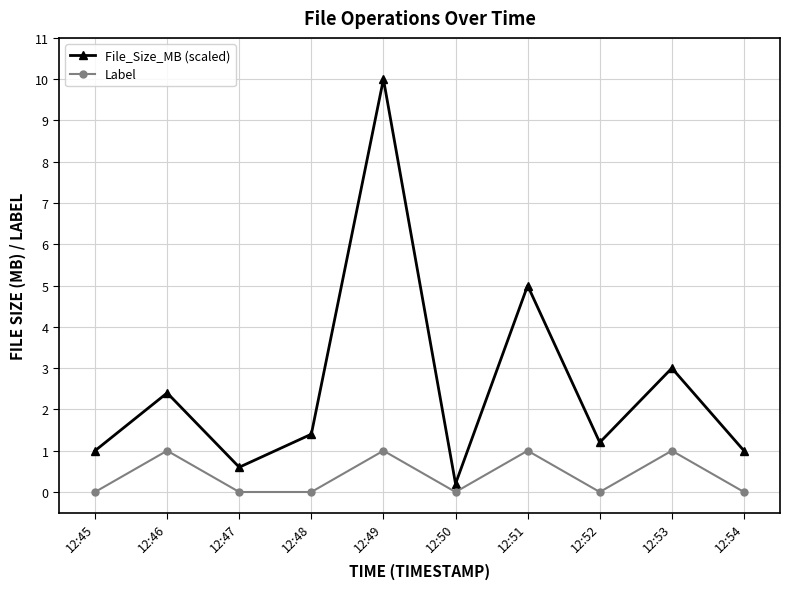

How many Label values are between 0 and 1?

10